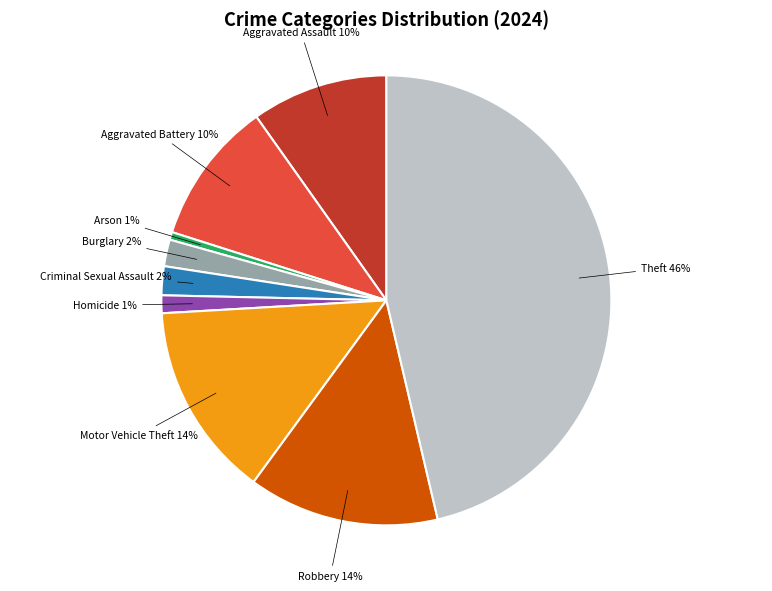

Does any single category account for the majority?

No